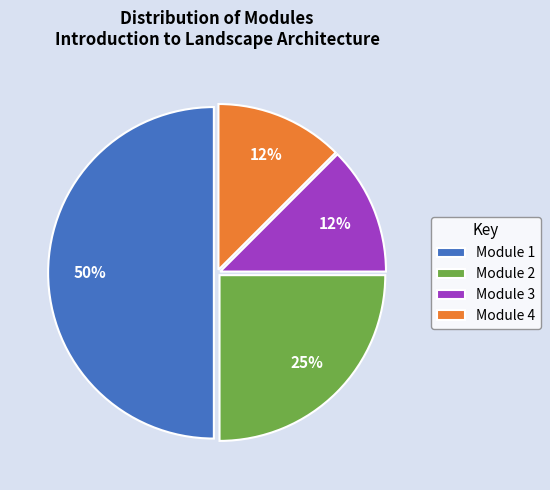

What percentage is the Module 2 slice, to the nearest percent?

25%